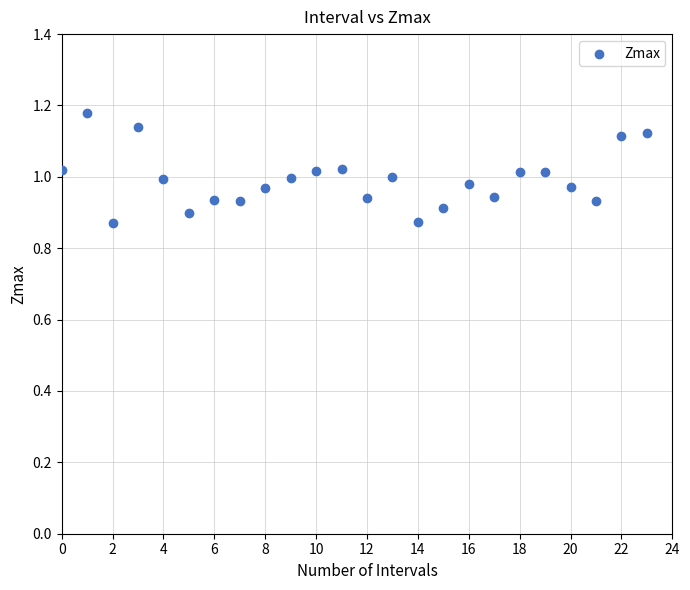

What is the range of Y values (max minus min)?

0.3